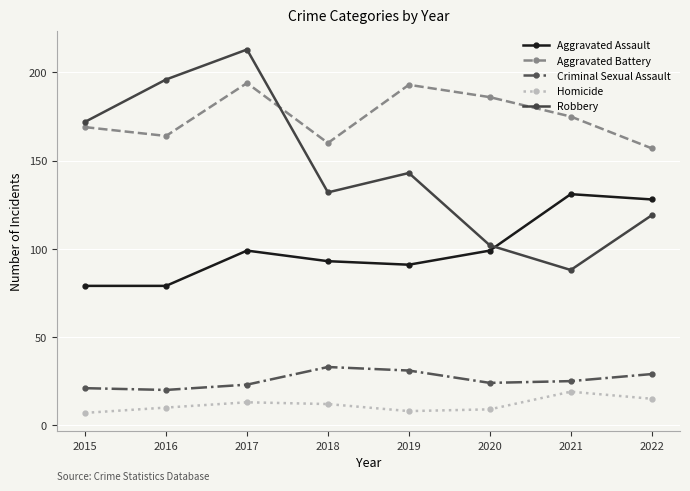

True or false: Aggravated Battery and Aggravated Assault cross at least once.

False